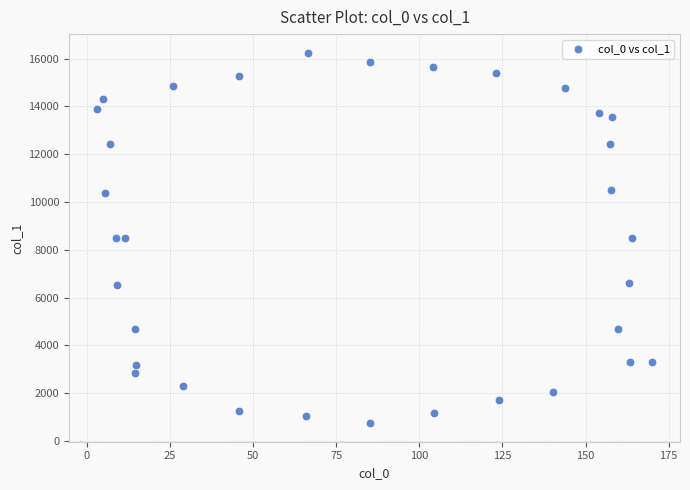

What is the range of X values (max minus min)?

167.1